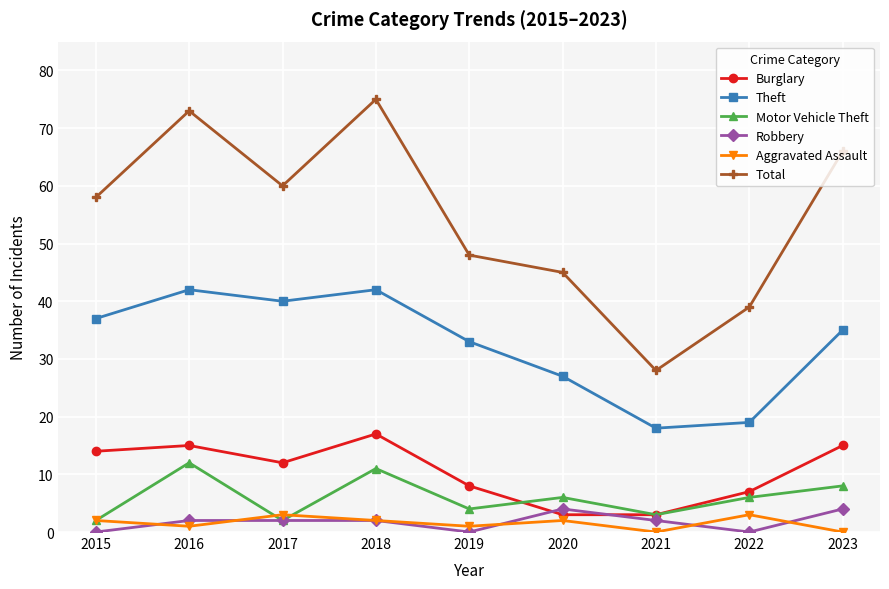

List the labels in order of Total value, largest first.

2018, 2016, 2023, 2017, 2015, 2019, 2020, 2022, 2021